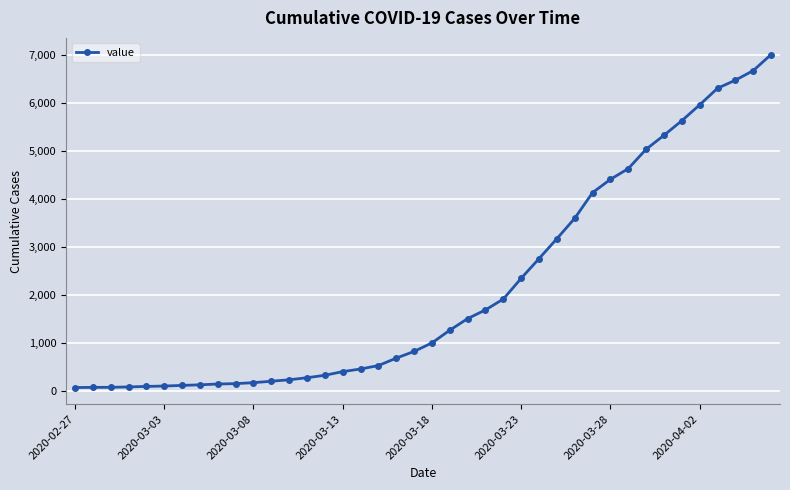

What is the difference between the maximum and second lowest values?

6933